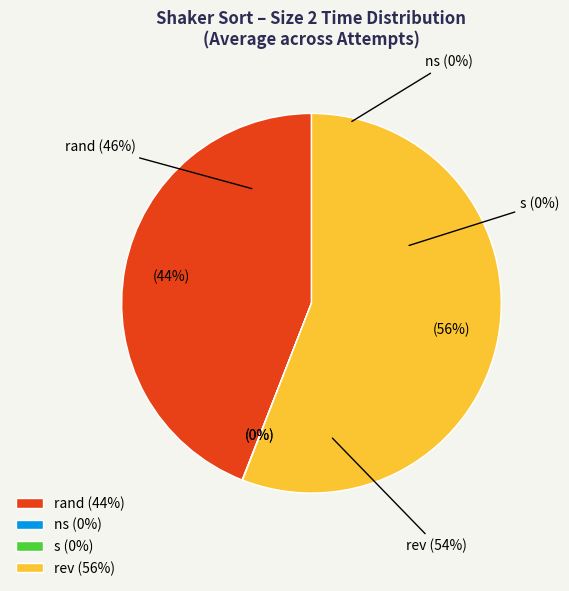

Which category has the smallest portion of the pie?

ns